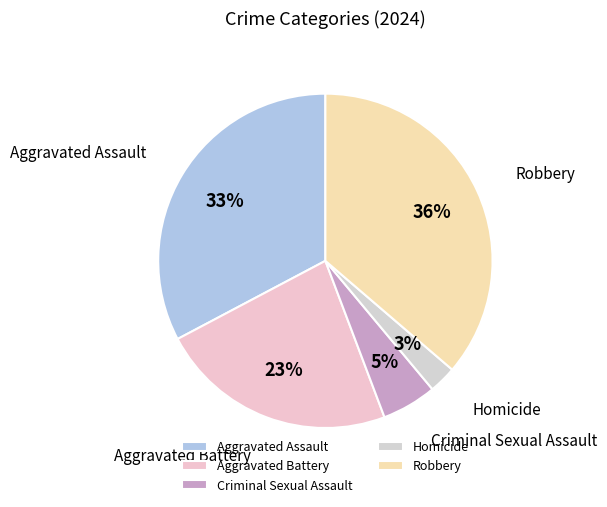

Which slice is the smallest?

Homicide